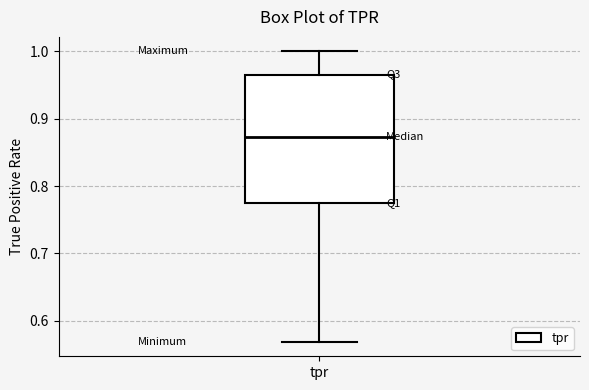

Where does the upper whisker of the box for tpr end on the y-axis? The values are not printed on the chart, so give them approximately, as read against the axis.

1.00